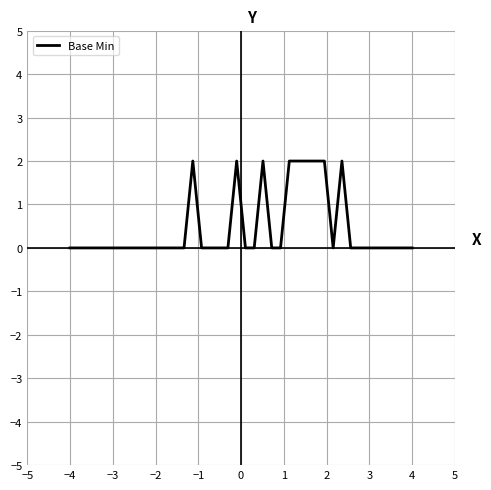

Is it true that the value at 4 is 0?

True